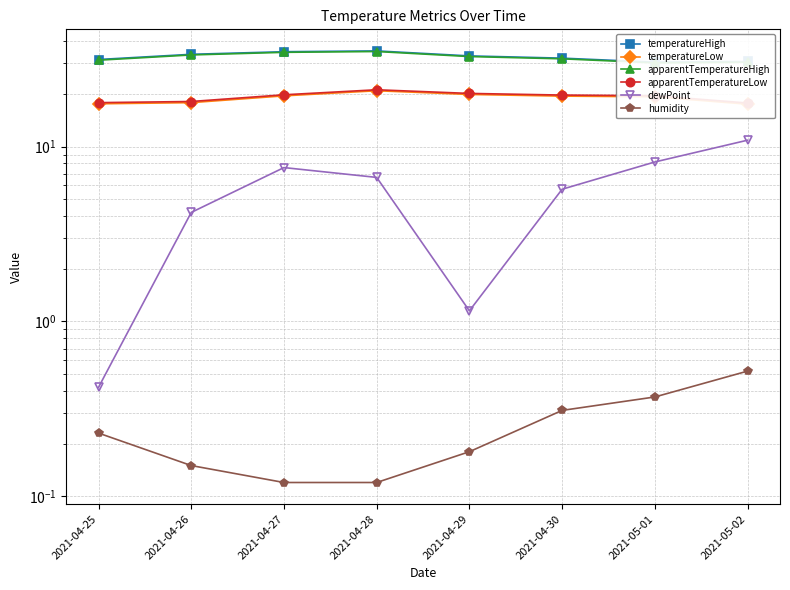

At 2021-04-27, list the series in order from smallest to largest.

humidity, dewPoint, temperatureLow, apparentTemperatureLow, apparentTemperatureHigh, temperatureHigh